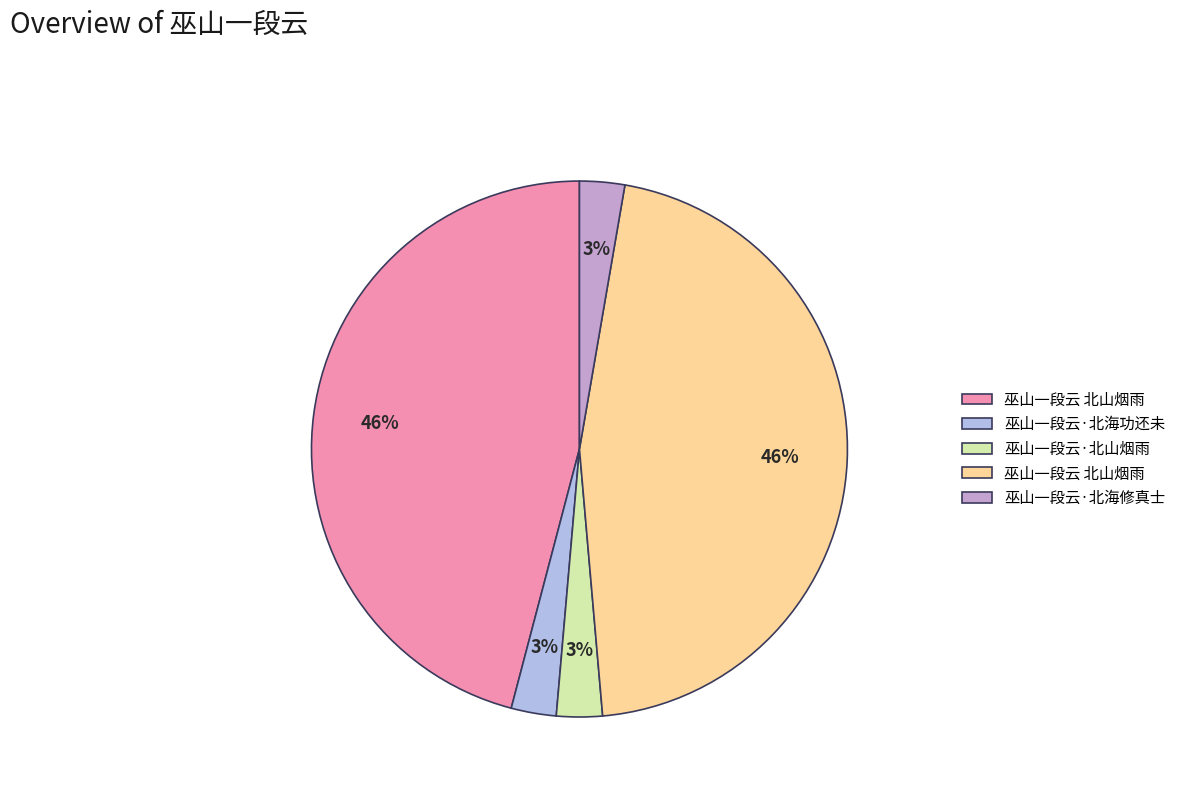

Is there any slice that represents more than half of the pie?

No